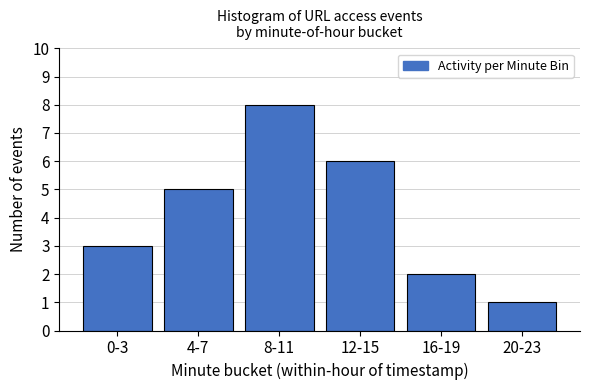

Reading left to right, what are all the values shown in this chart?

3	5	8	6	2	1